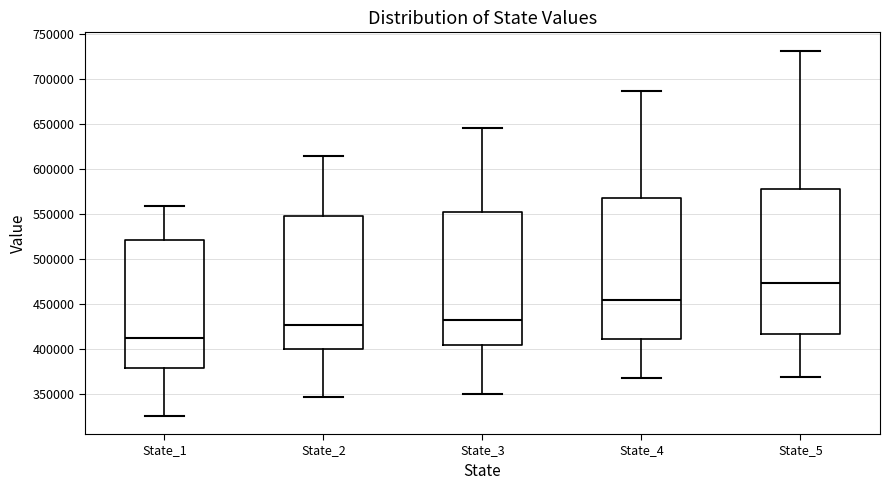

Where is the upper edge of the box for State_5 on the y-axis? The values are not printed on the chart, so give them approximately, as read against the axis.

580000